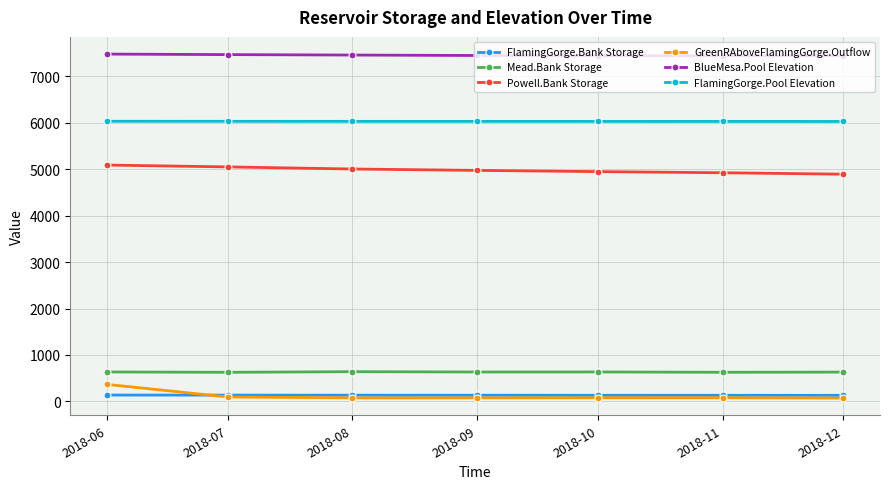

What is the difference between the maximum and minimum values in the BlueMesa.Pool Elevation series?

35.5